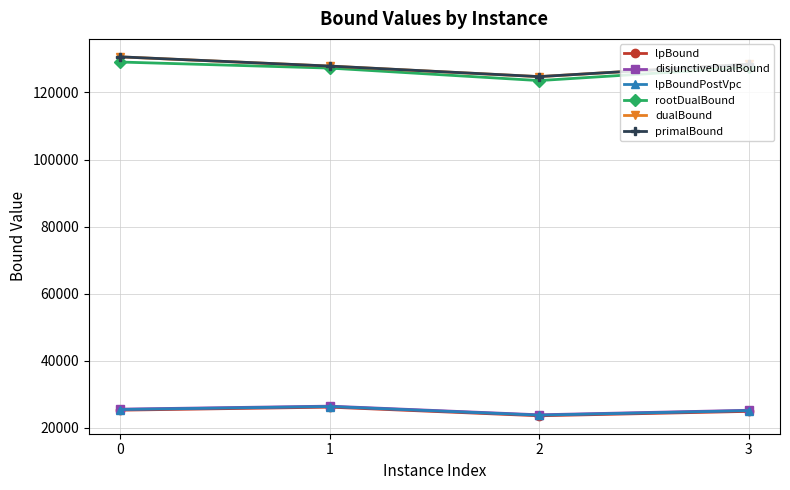

True or false: lpBoundPostVpc has a value of 16799.6 at 0.

False